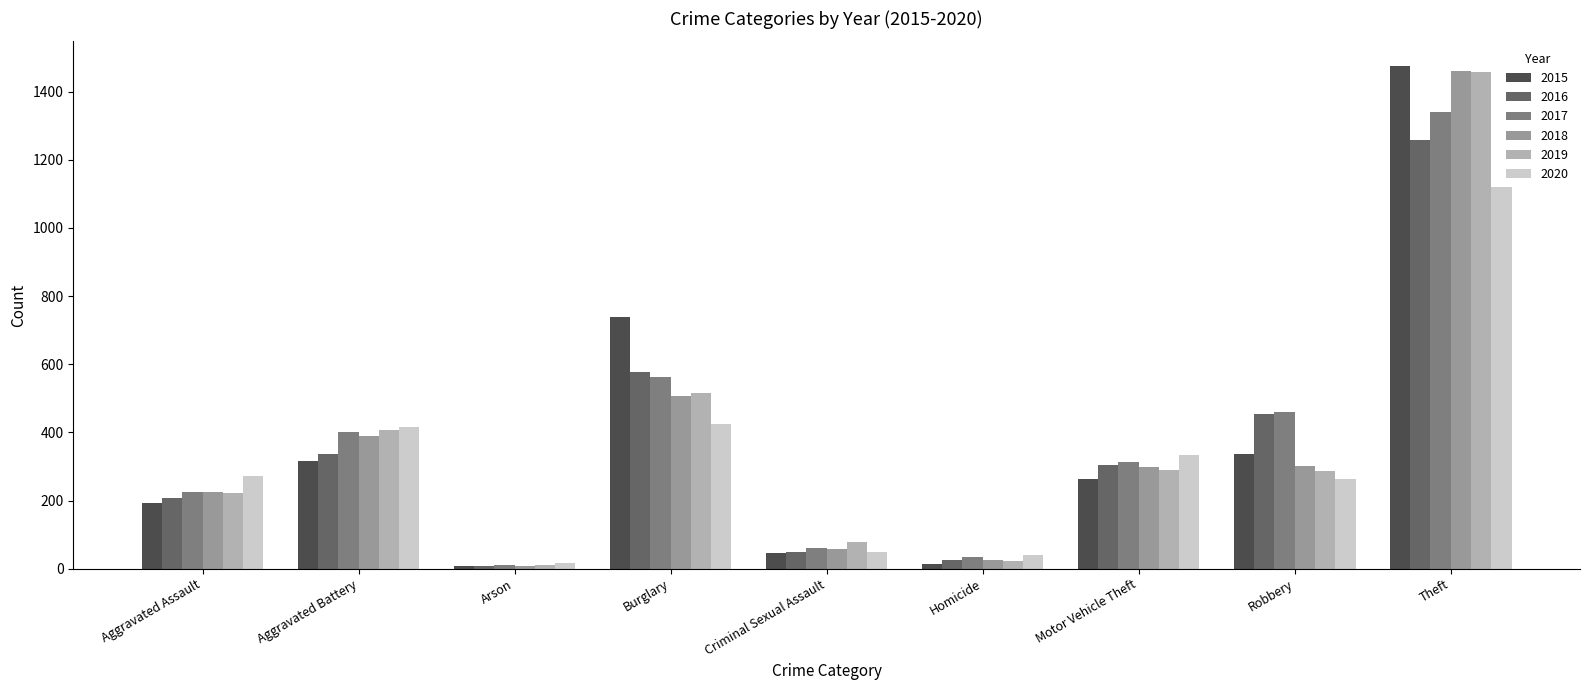

The value of 2018 at Motor Vehicle Theft is 64. True or false?

False